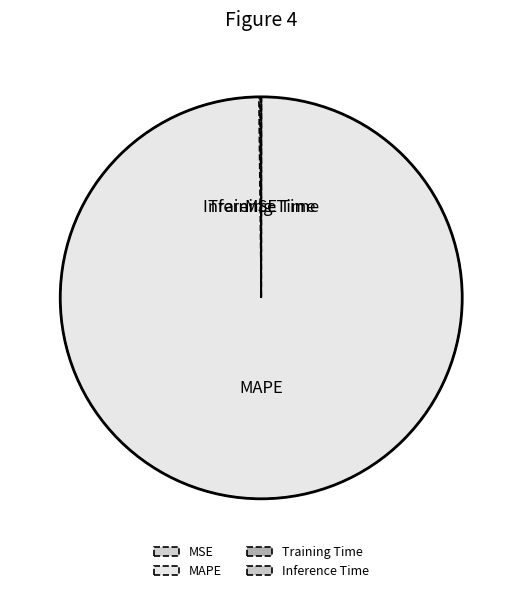

The MAPE slice represents 88% of the pie. True or false?

False